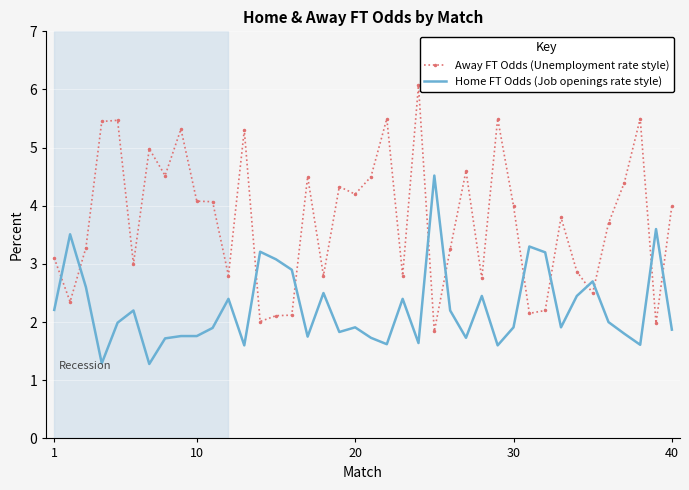

What is the difference between the maximum and minimum values in the Home FT Odds (Job openings rate style) series?

3.2